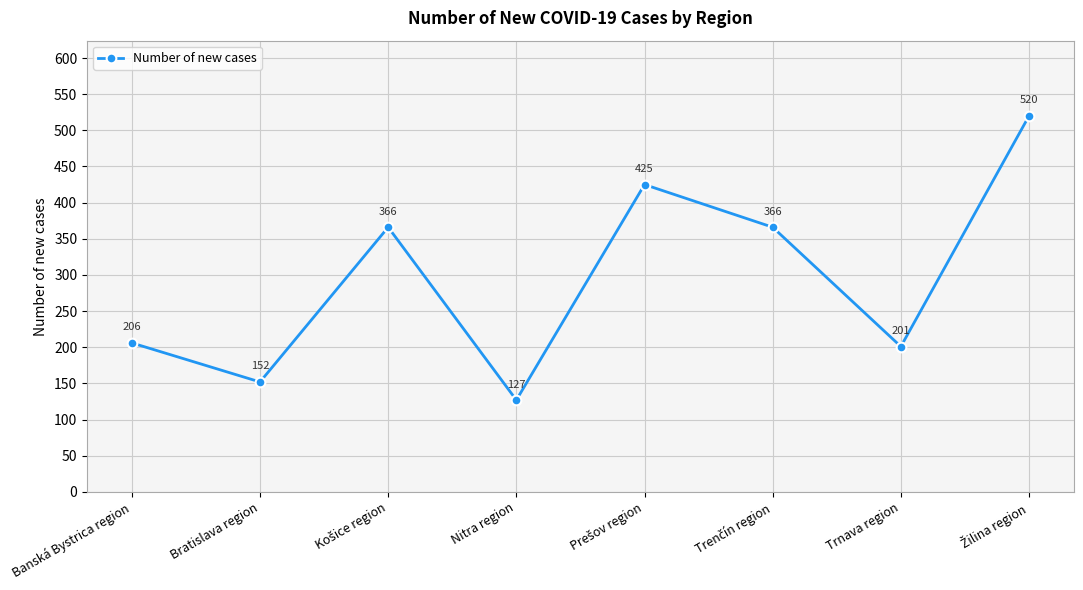

What is the ratio of the value at Bratislava region to the value at Banská Bystrica region?

0.7